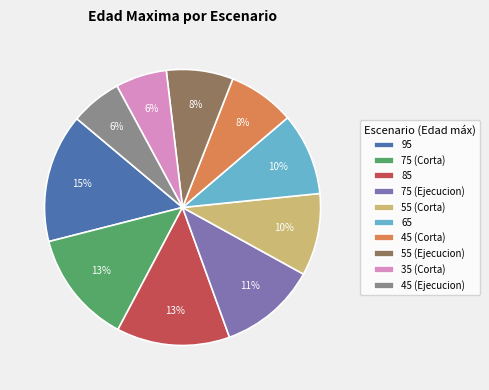

To the nearest percent, what portion does 75 (Corta) represent?

13%